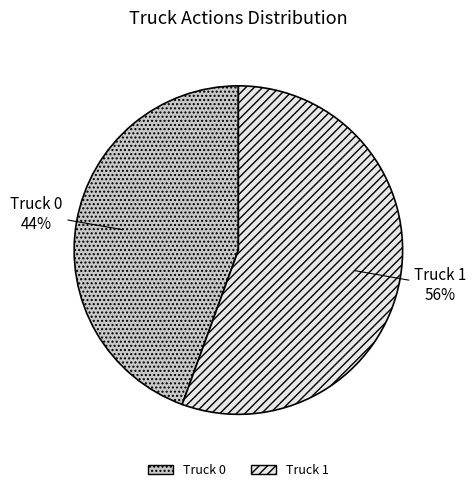

Which category has the biggest portion of the pie?

Truck 1